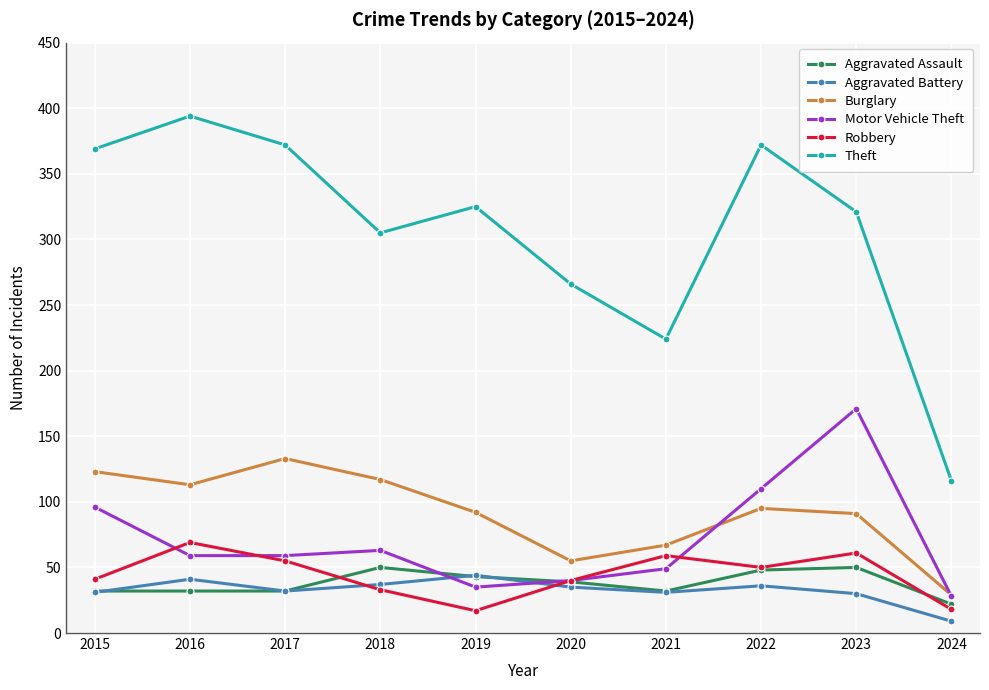

Which series has the widest spread of values?

Theft